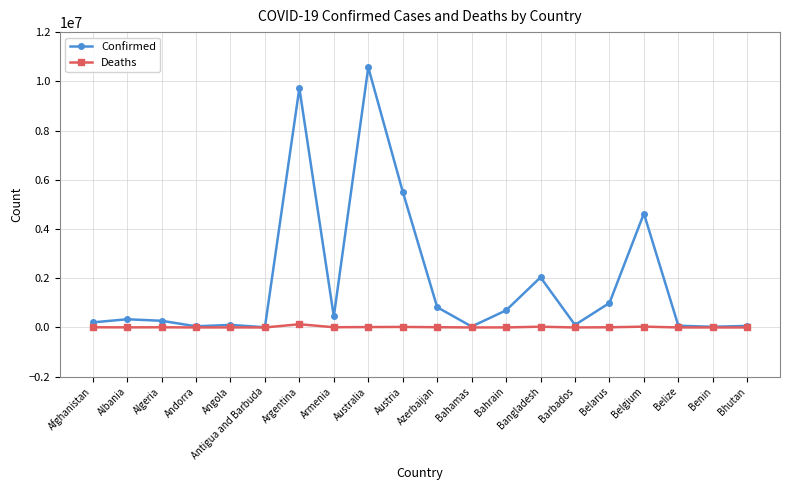

Between Afghanistan and Argentina, which series saw the biggest shift?

Confirmed